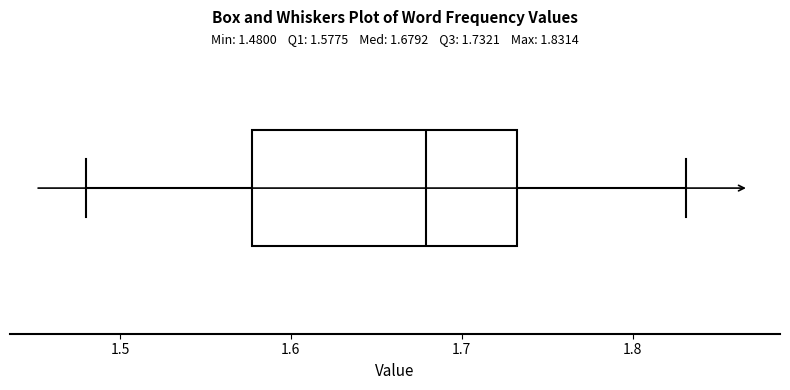

Where is the left edge of the box on the x-axis? The values are not printed on the chart, so give them approximately, as read against the axis.

1.58